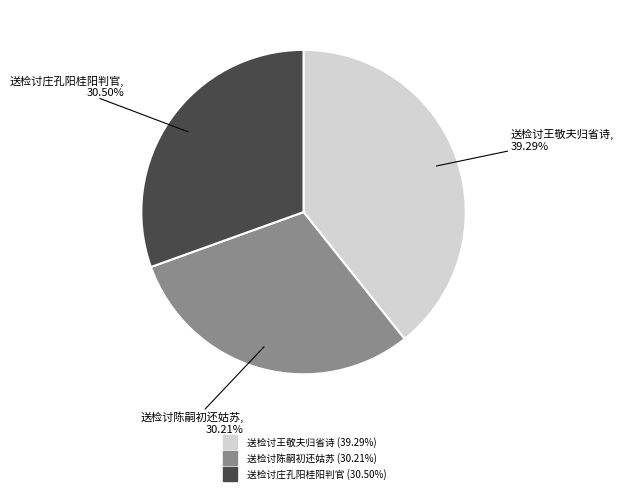

Which slice is the largest?

送检讨王敬夫归省诗